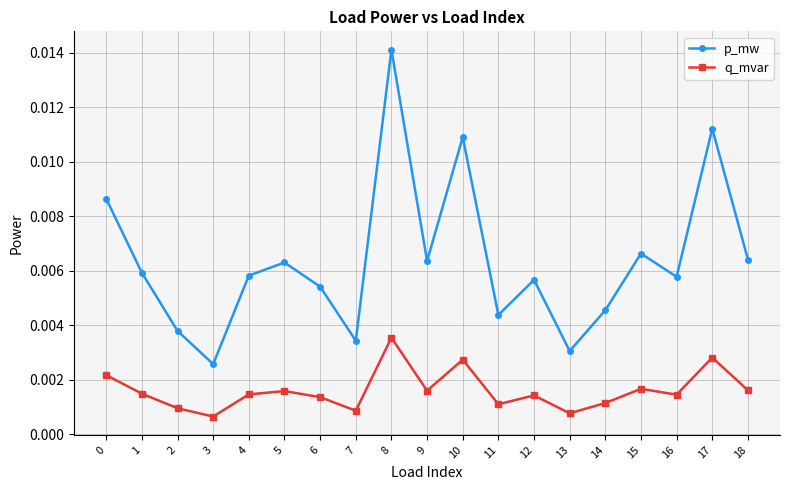

Which category has the lowest value in the p_mw series?

3